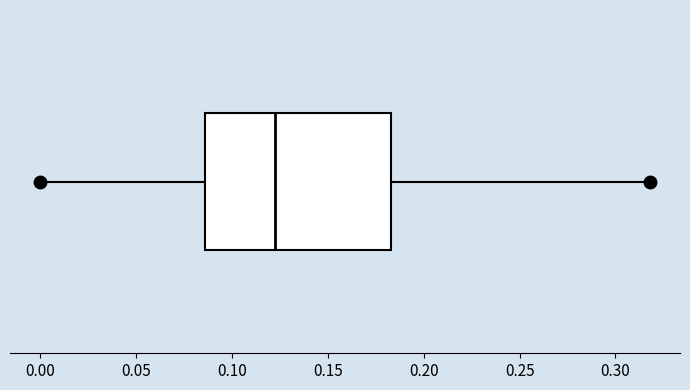

Transcribe this box plot: give where the median line is, the range the box spans, and where the two whiskers end, as read against the x-axis. The values are not printed on the chart, so give them approximately, as read against the axis.

median 0.125, box 0.085 to 0.185, whiskers 0.000 to 0.320